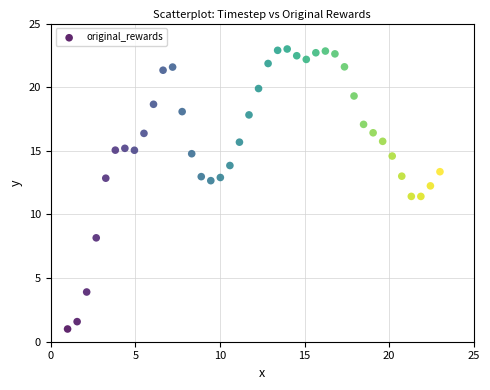

What is the range of X values (max minus min)?

22.0